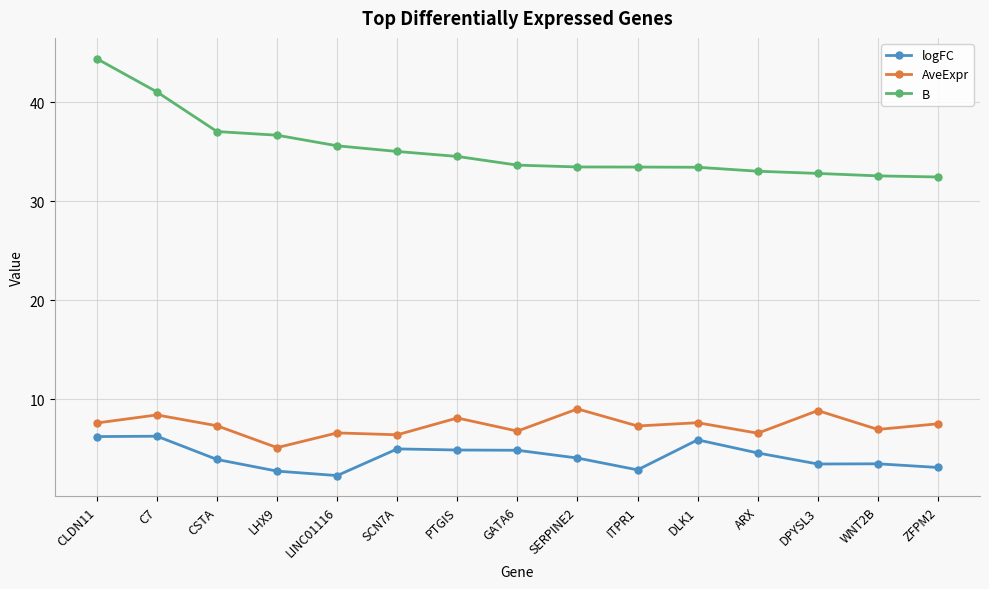

What value does the B series have at DLK1?

33.4